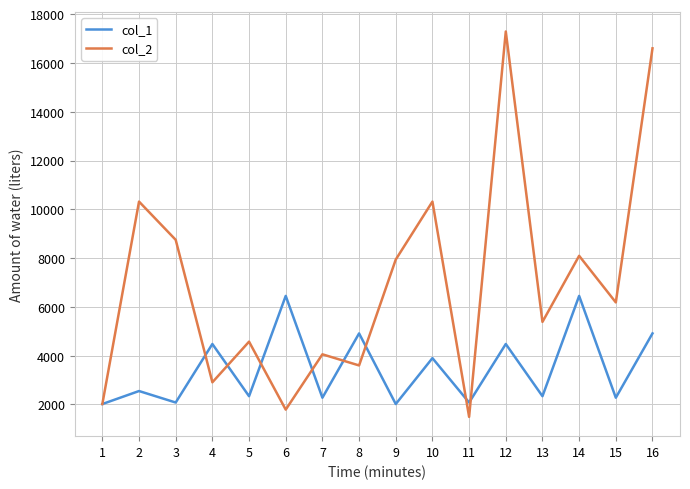

What is the approximate value of col_1 at 15, to the nearest 50?

2300